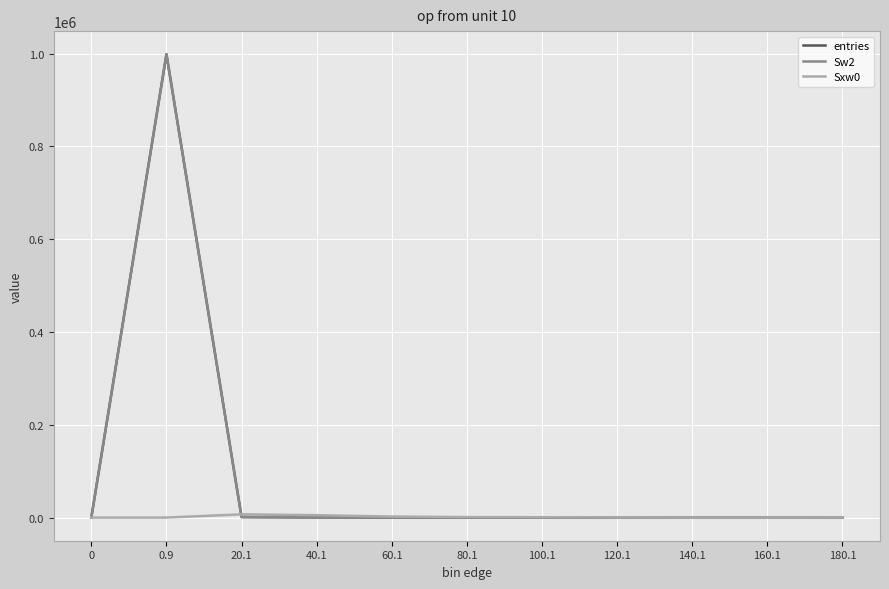

Which series has the widest spread of values?

entries